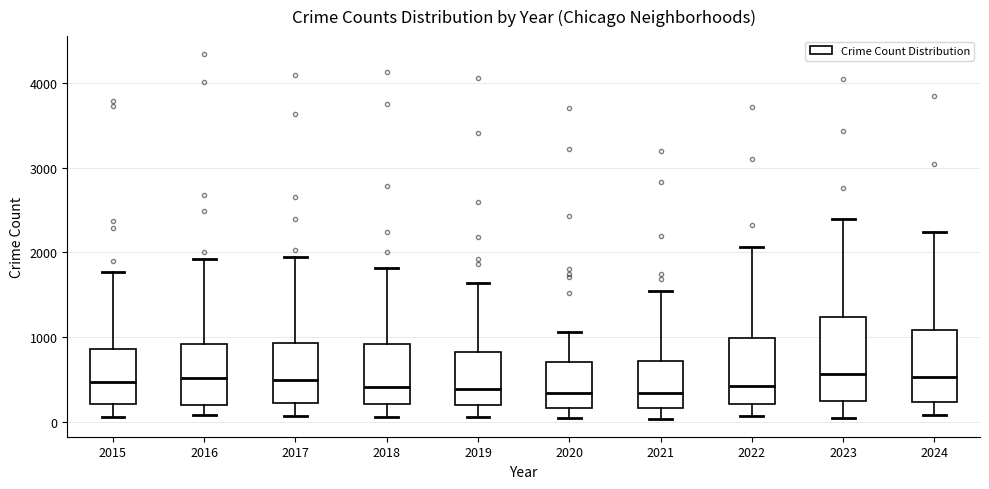

Reading left to right, transcribe this box plot: for each box, give where its median line is, the range the box spans, and where its two whiskers end, as read against the y-axis. The values are not printed on the chart, so give them approximately, as read against the axis.

2015: median 500, box 200 to 900, whiskers 100 to 1800
2016: median 500, box 200 to 900, whiskers 100 to 1900
2017: median 500, box 200 to 900, whiskers 100 to 1900
2018: median 400, box 200 to 900, whiskers 100 to 1800
2019: median 400, box 200 to 800, whiskers 100 to 1600
2020: median 300, box 200 to 700, whiskers 100 to 1100
2021: median 300, box 200 to 700, whiskers 0 to 1500
2022: median 400, box 200 to 1000, whiskers 100 to 2100
2023: median 600, box 200 to 1200, whiskers 100 to 2400
2024: median 500, box 200 to 1100, whiskers 100 to 2200